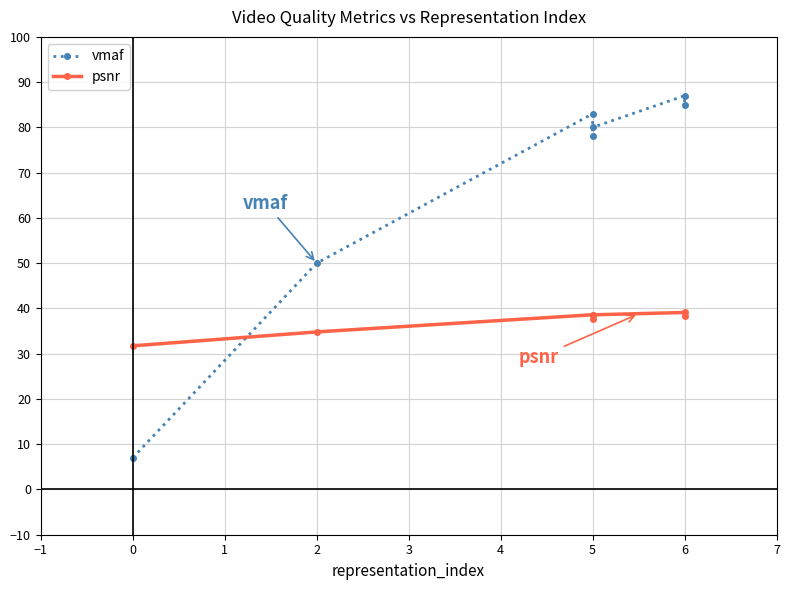

Which series has the largest range (max minus min)?

vmaf